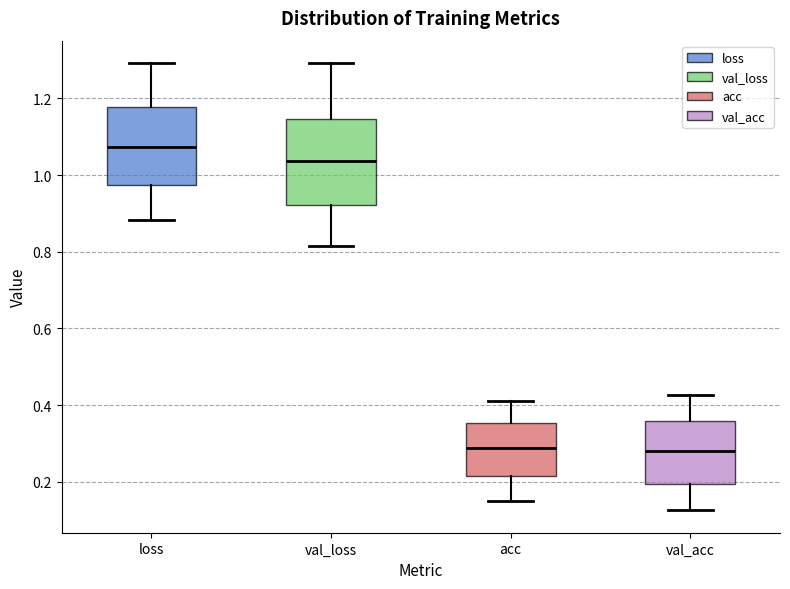

Reading left to right, transcribe this box plot: for each box, give where its median line is, the range the box spans, and where its two whiskers end, as read against the y-axis. The values are not printed on the chart, so give them approximately, as read against the axis.

loss: median 1.08, box 0.98 to 1.18, whiskers 0.88 to 1.30
val_loss: median 1.04, box 0.92 to 1.14, whiskers 0.82 to 1.30
acc: median 0.28, box 0.22 to 0.36, whiskers 0.16 to 0.42
val_acc: median 0.28, box 0.20 to 0.36, whiskers 0.12 to 0.42